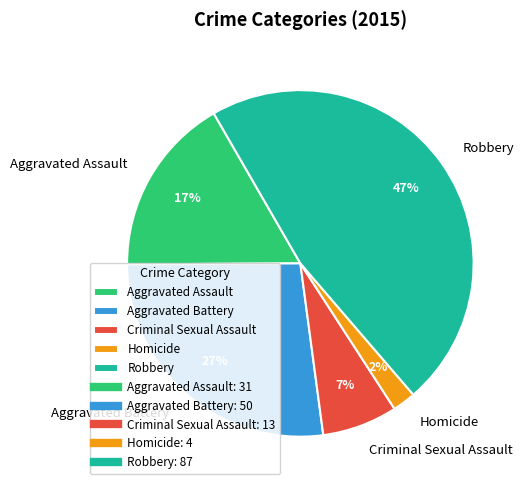

Does Aggravated Assault represent more than half of the total?

No